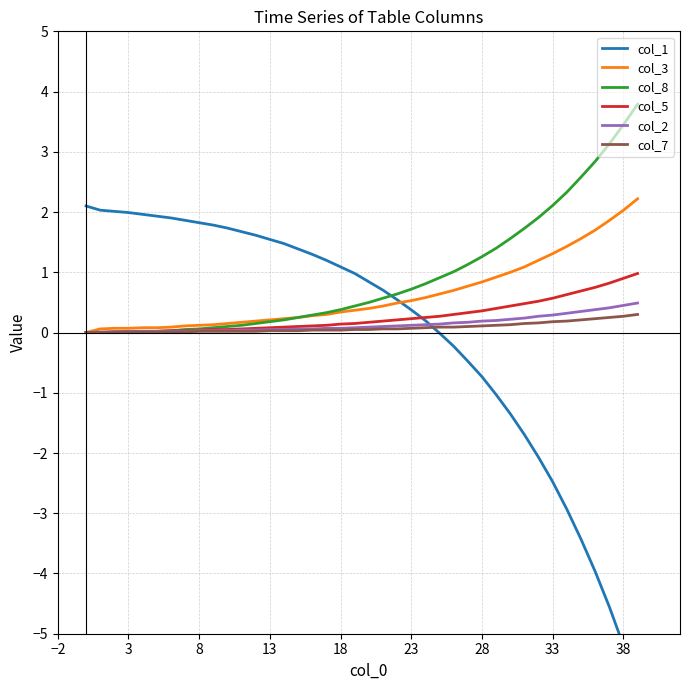

Rank the series by their maximum value, from lowest to highest.

col_7, col_2, col_5, col_1, col_3, col_8